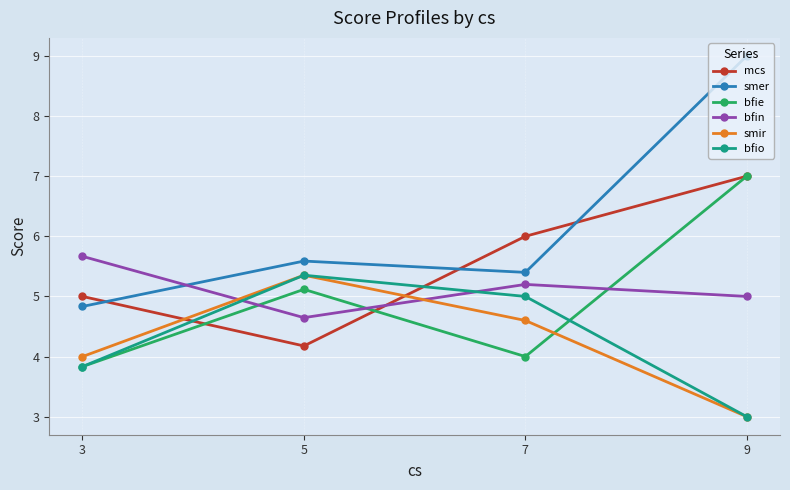

What is the sum of the mcs values at 3 and 9?

12.0